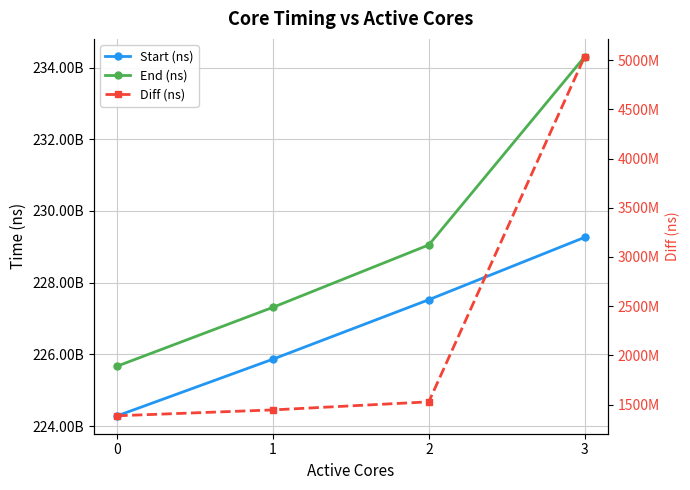

Between 1 and 2, which series saw the biggest shift?

End (ns)